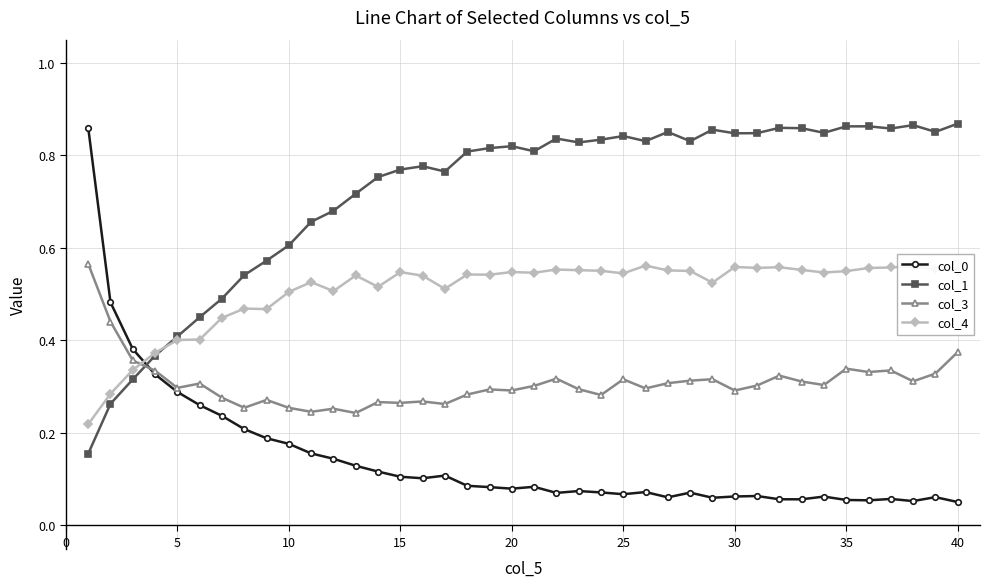

How many times do col_3 and col_4 cross each other?

1